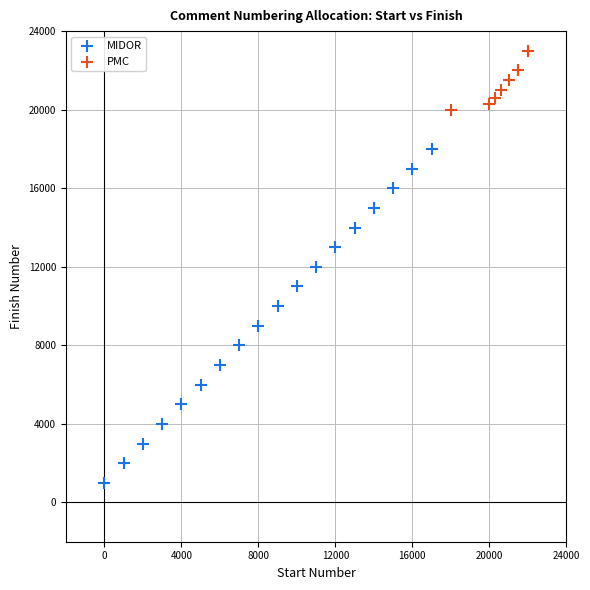

Which series reaches the maximum Y coordinate?

PMC